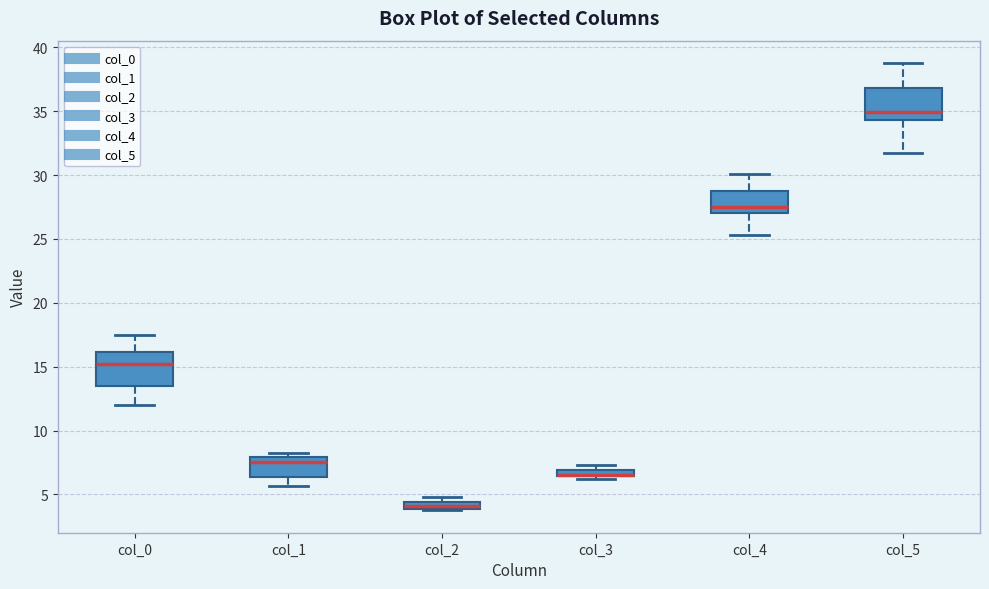

Where does the median line of the box for col_1 sit on the y-axis? The values are not printed on the chart, so give them approximately, as read against the axis.

7.5